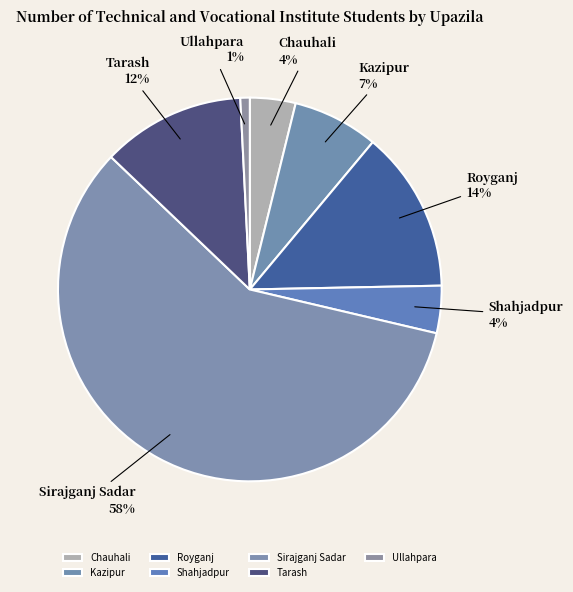

True or false: Royganj accounts for 28% of the total.

False